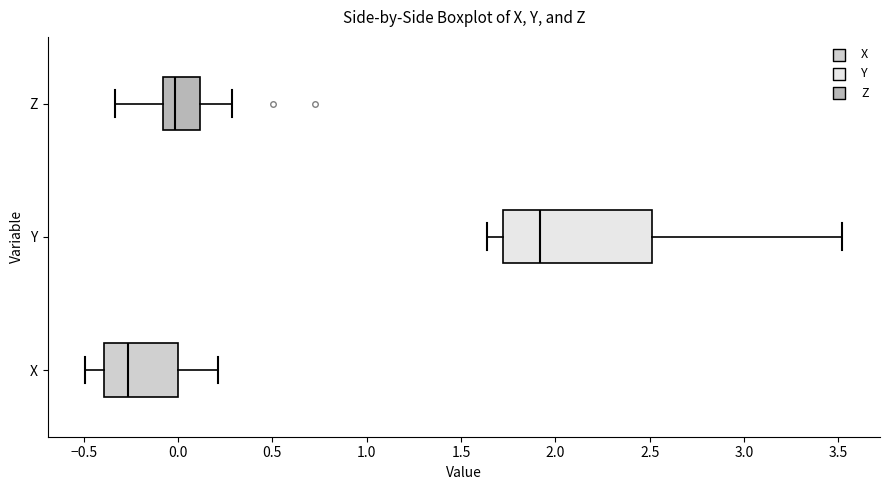

Reading bottom to top, transcribe this box plot: for each box, give where its median line is, the range the box spans, and where its two whiskers end, as read against the x-axis. The values are not printed on the chart, so give them approximately, as read against the axis.

X: median -0.25, box -0.40 to 0.00, whiskers -0.50 to 0.20
Y: median 1.90, box 1.70 to 2.50, whiskers 1.65 to 3.50
Z: median 0.00, box -0.10 to 0.10, whiskers -0.35 to 0.30